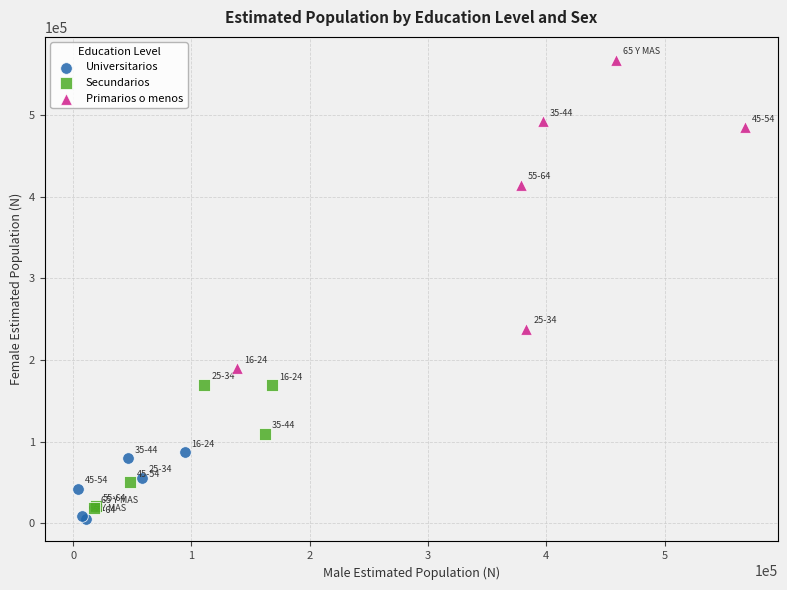

Which series has the widest spread of Y values?

Primarios o menos